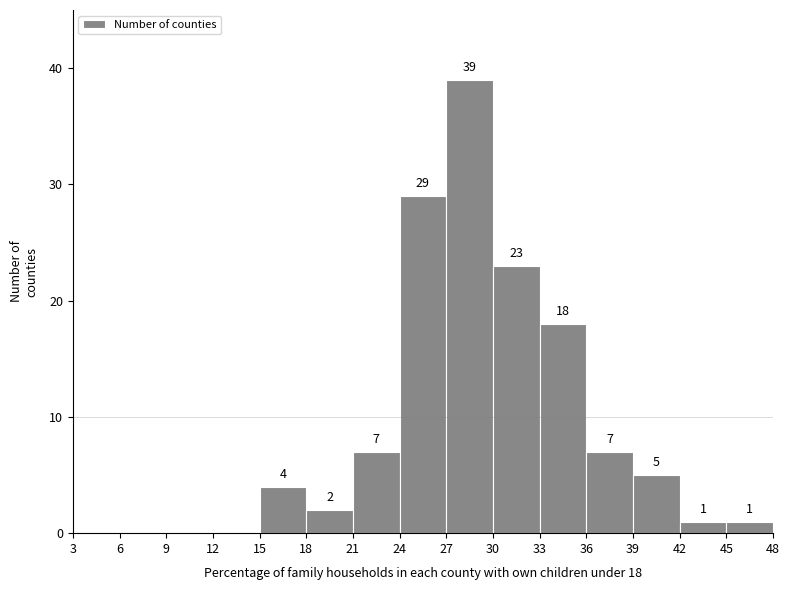

Over which range of the x-axis is the bar tallest?

27 to 30